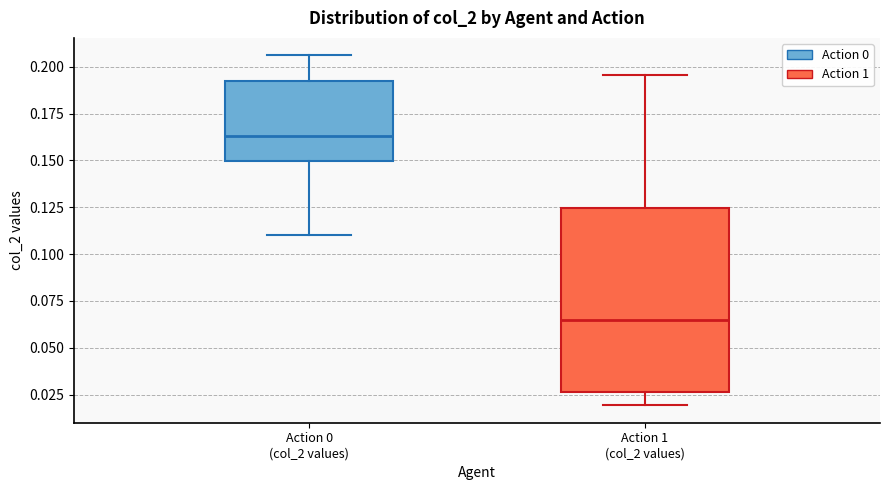

Comparing the boxes themselves (not the whiskers), which one is the tallest?

Action 1 (col_2 values)